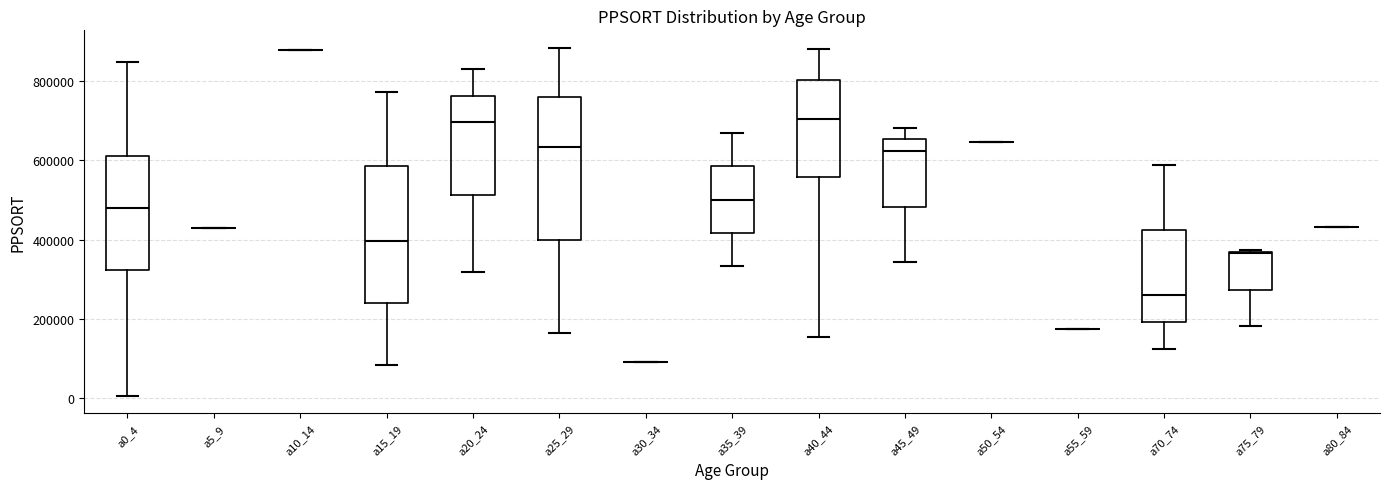

Reading left to right, read every box against the y-axis: the position of its median line, the range the box covers, and the ends of its whiskers. The values are not printed on the chart, so give them approximately, as read against the axis.

a0_4: median 480000, box 320000 to 620000, whiskers 0 to 840000
a5_9: box collapsed to a line at 420000, whiskers 420000 to 420000
a10_14: box collapsed to a line at 880000, whiskers 880000 to 880000
a15_19: median 400000, box 240000 to 580000, whiskers 80000 to 780000
a20_24: median 700000, box 520000 to 760000, whiskers 320000 to 820000
a25_29: median 640000, box 400000 to 760000, whiskers 160000 to 880000
a30_34: box collapsed to a line at 100000, whiskers 100000 to 100000
a35_39: median 500000, box 420000 to 580000, whiskers 340000 to 660000
a40_44: median 700000, box 560000 to 800000, whiskers 160000 to 880000
a45_49: median 620000, box 480000 to 660000, whiskers 340000 to 680000
a50_54: box collapsed to a line at 640000, whiskers 640000 to 640000
a55_59: box collapsed to a line at 180000, whiskers 180000 to 180000
a70_74: median 260000, box 200000 to 420000, whiskers 120000 to 580000
a75_79: median 360000, box 280000 to 360000, whiskers 180000 to 380000
a80_84: box collapsed to a line at 440000, whiskers 440000 to 440000